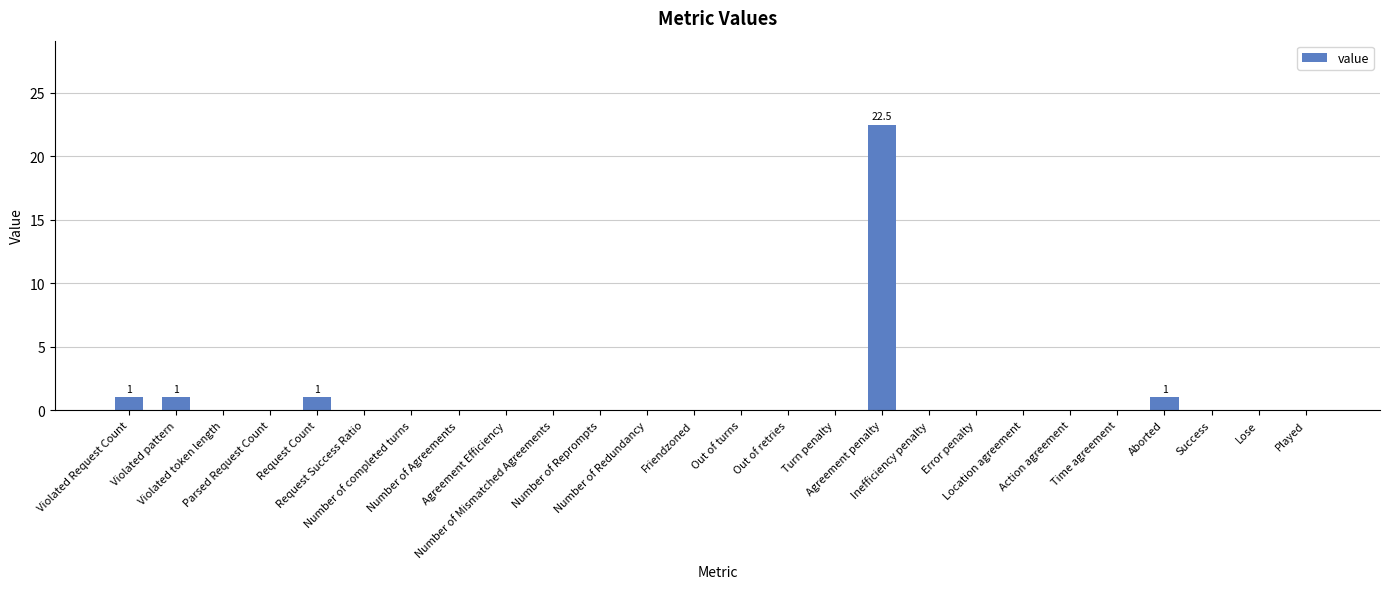

Does the chart contain stacked bars?

No